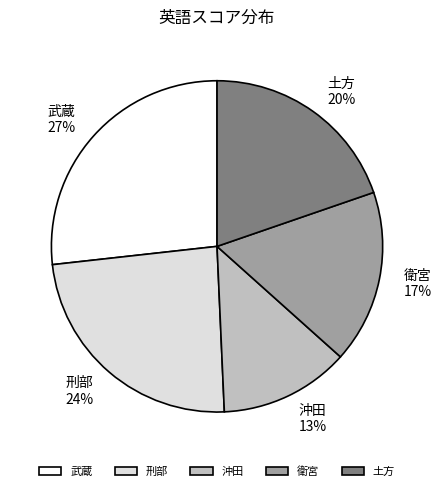

How many segments does this pie chart have?

5